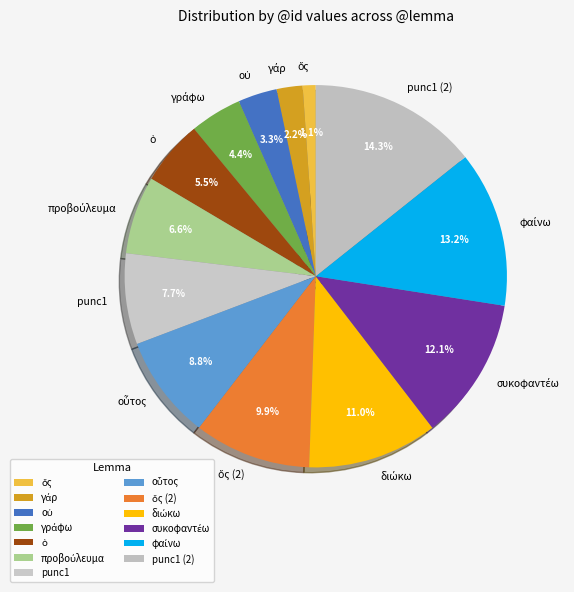

How many slices are in this pie chart?

13